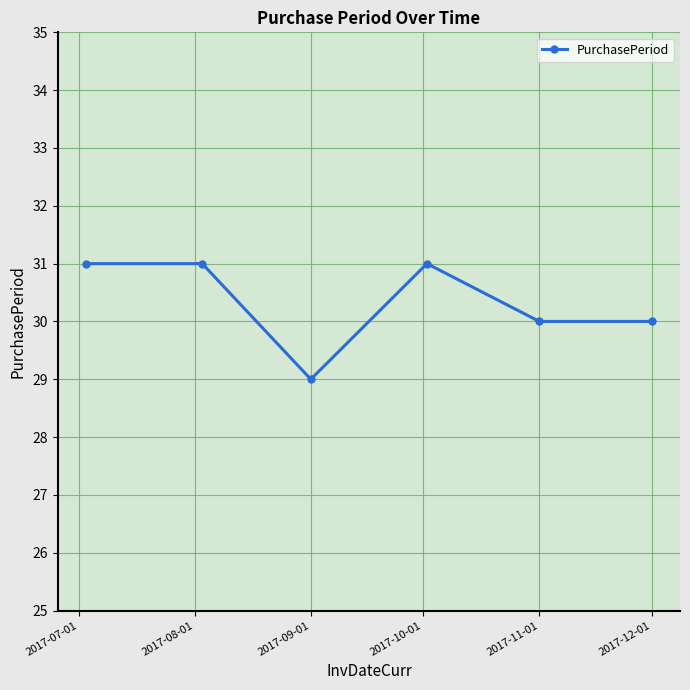

What is the sum of all values?

182